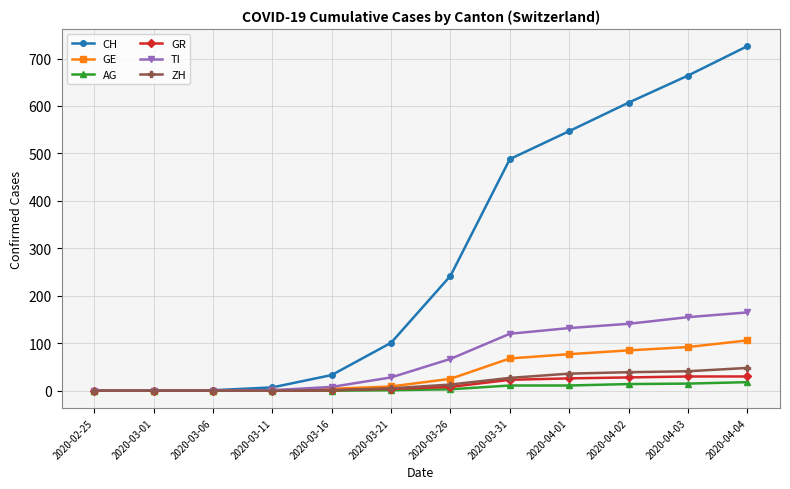

What is the maximum value shown in the chart?

726